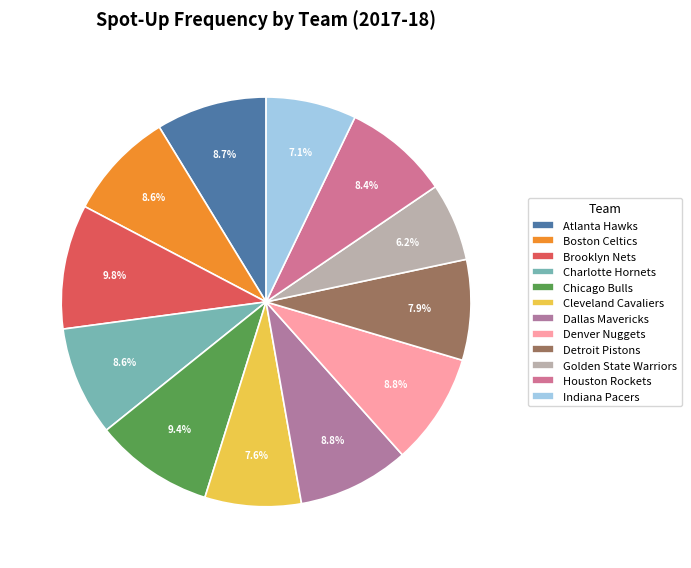

What is the total percentage of Brooklyn Nets and Cleveland Cavaliers?

17.4%